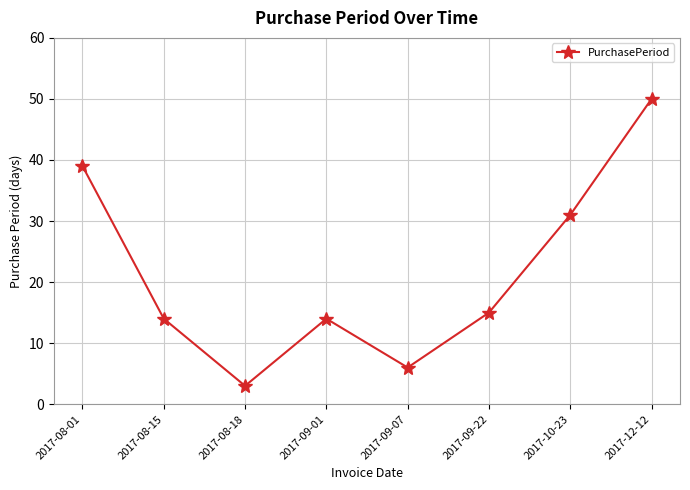

What is the ratio of the value at 2017-08-15 to the value at 2017-08-01?

0.4